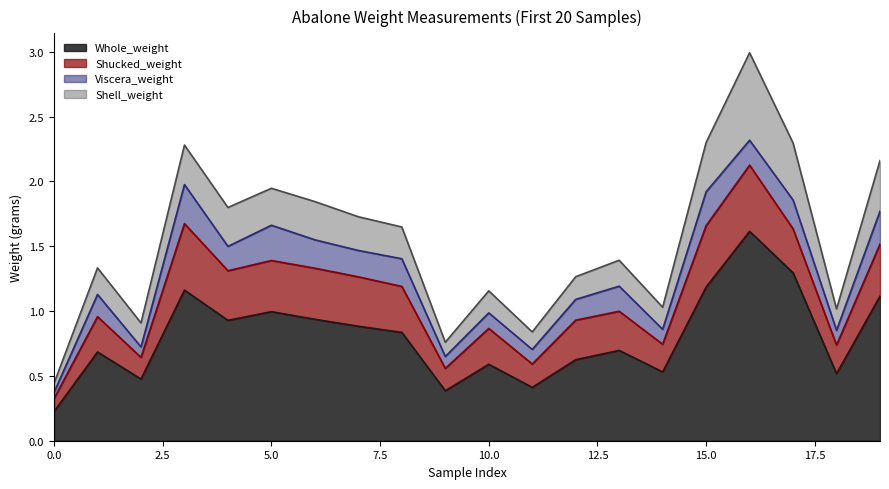

Reading right to left, what are all the values shown in this chart?

Whole_weight: 19=1.1	18=0.5	17=1.3	16=1.6	15=1.2	14=0.5	13=0.7	12=0.6	11=0.4	10=0.6	9=0.4	8=0.8	7=0.9	6=0.9	5=1.0	4=0.9	3=1.2	2=0.5	1=0.7	0=0.2
Shucked_weight: 19=0.4	18=0.2	17=0.3	16=0.5	15=0.5	14=0.2	13=0.3	12=0.3	11=0.2	10=0.3	9=0.2	8=0.4	7=0.4	6=0.4	5=0.4	4=0.4	3=0.5	2=0.2	1=0.3	0=0.1
Viscera_weight: 19=0.3	18=0.1	17=0.2	16=0.2	15=0.3	14=0.1	13=0.2	12=0.2	11=0.1	10=0.1	9=0.1	8=0.2	7=0.2	6=0.2	5=0.3	4=0.2	3=0.3	2=0.1	1=0.2	0=0.0
Shell_weight: 19=0.4	18=0.2	17=0.4	16=0.7	15=0.4	14=0.2	13=0.2	12=0.2	11=0.1	10=0.2	9=0.1	8=0.2	7=0.3	6=0.3	5=0.3	4=0.3	3=0.3	2=0.2	1=0.2	0=0.1